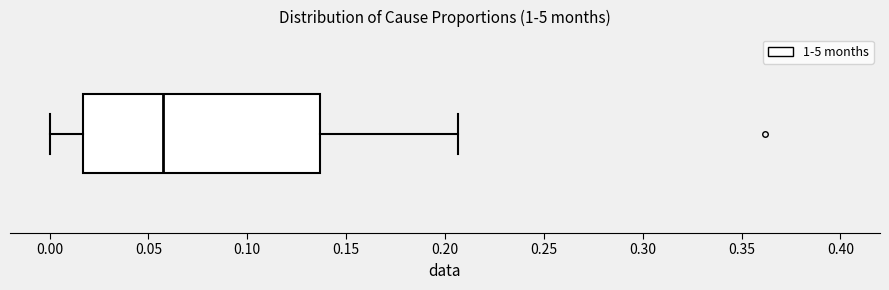

Where is the left edge of the box on the x-axis? The values are not printed on the chart, so give them approximately, as read against the axis.

0.015